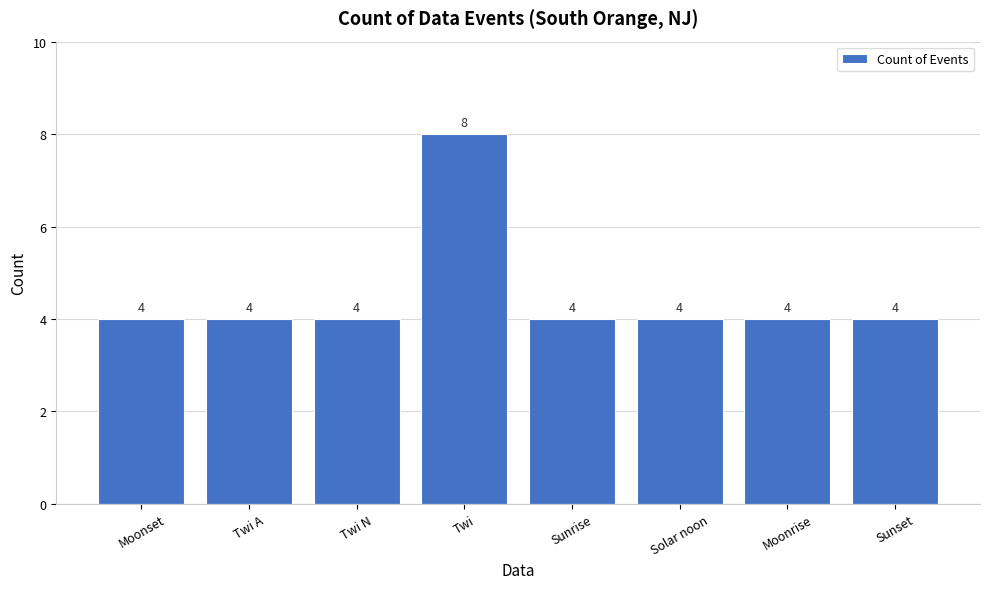

The chart shows a value of 2 at Sunset. True or false?

False